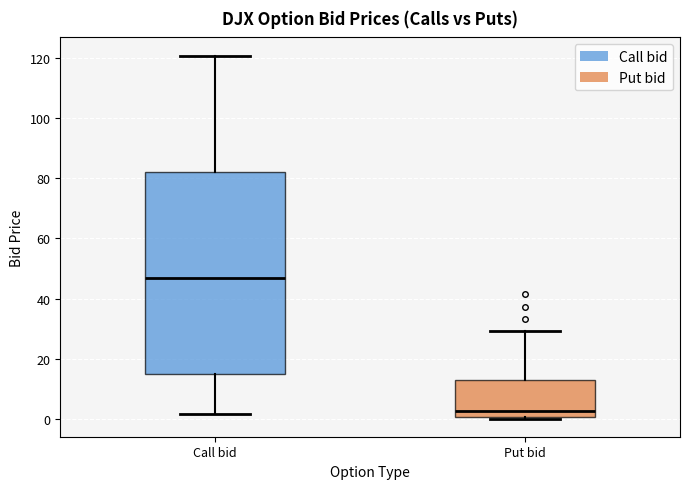

Comparing the boxes themselves (not the whiskers), which one is the tallest?

Call bid